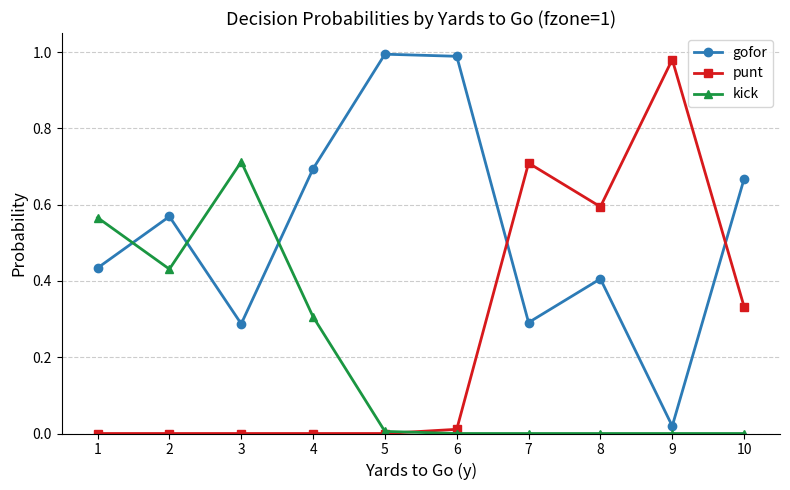

Which category has the highest value in the punt series?

9